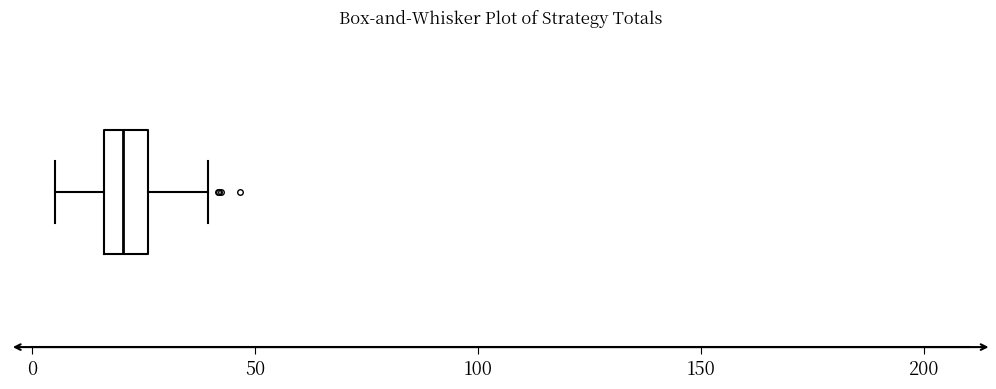

Transcribe this box plot: give where the median line is, the range the box spans, and where the two whiskers end, as read against the x-axis. The values are not printed on the chart, so give them approximately, as read against the axis.

median 20, box 15 to 25, whiskers 5 to 40